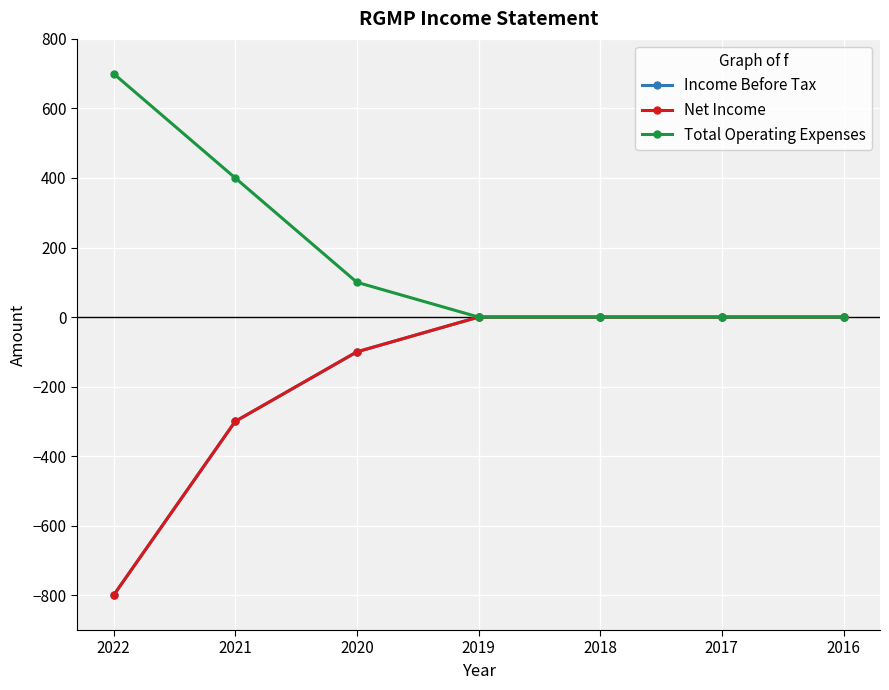

The Total Operating Expenses series shows 43 at 2020. True or false?

False